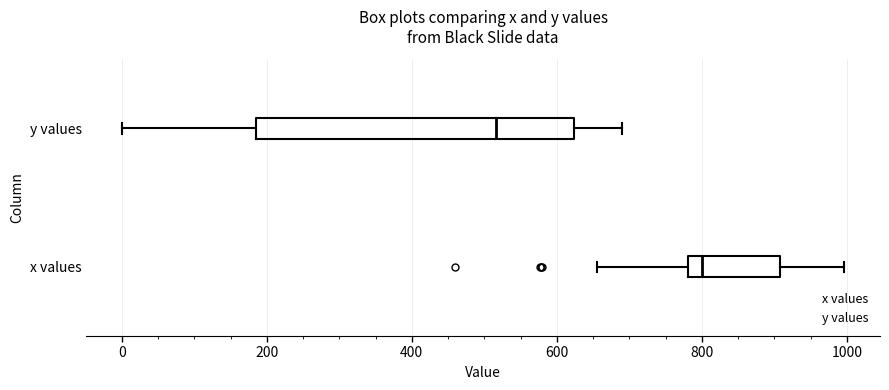

Reading bottom to top, transcribe this box plot: for each box, give where its median line is, the range the box spans, and where its two whiskers end, as read against the x-axis. The values are not printed on the chart, so give them approximately, as read against the axis.

x values: median 800, box 780 to 900, whiskers 660 to 1000
y values: median 520, box 180 to 620, whiskers 0 to 700